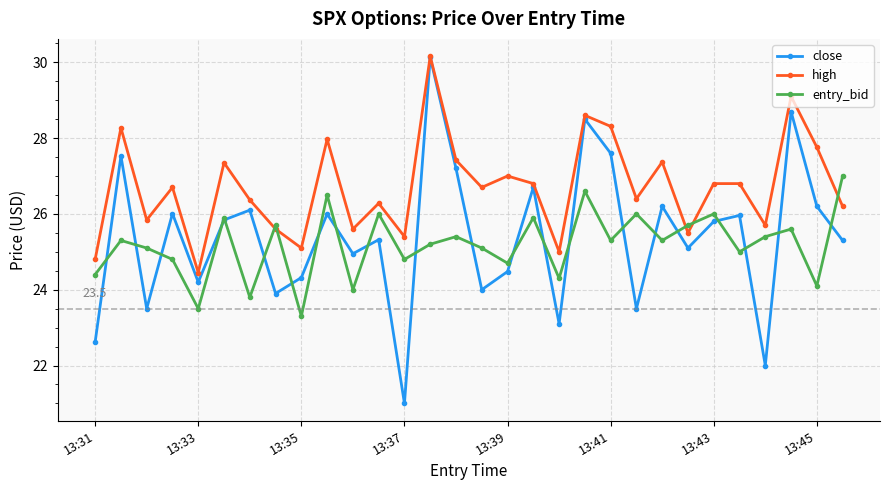

What is the maximum value shown in the chart?

30.2